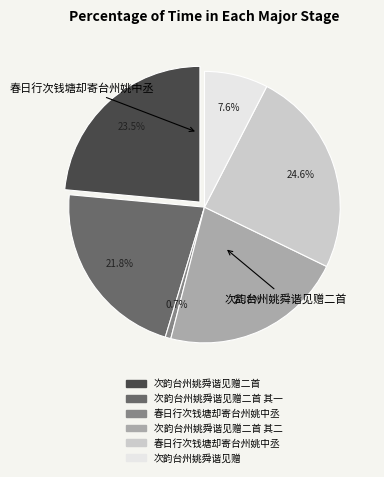

True or false: 次韵台州姚舜谐见赠二首 其一 accounts for 22% of the total.

True